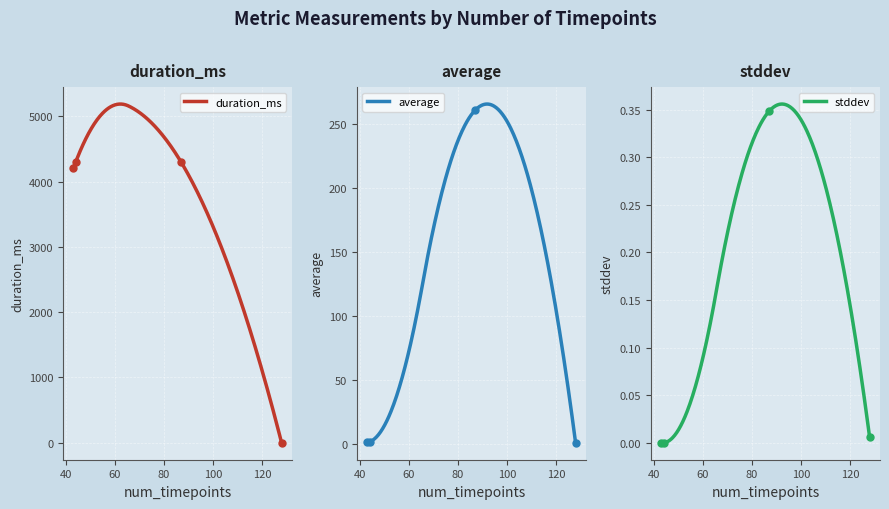

Which category has the lowest value across all series?

43